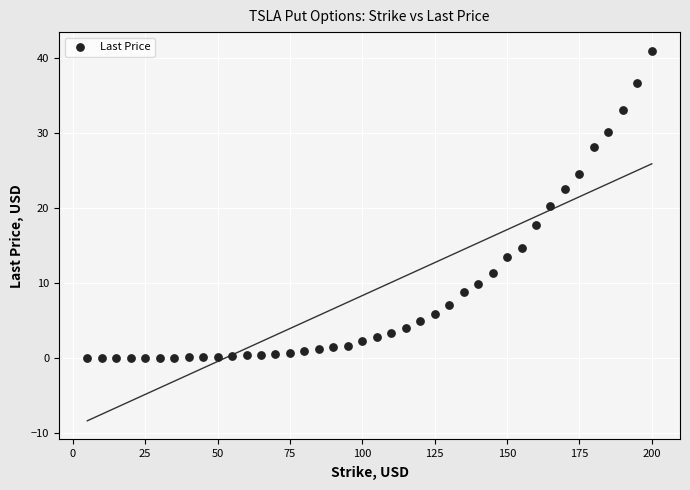

What is the range of Y values (max minus min)?

40.9